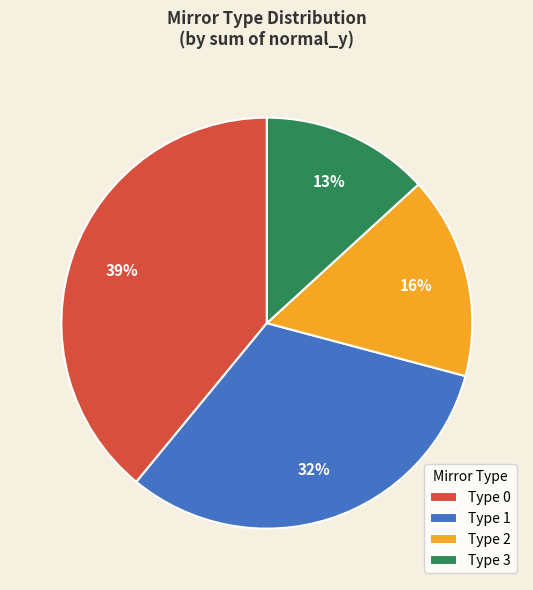

Between Type 3 and Type 0, which is larger?

Type 0